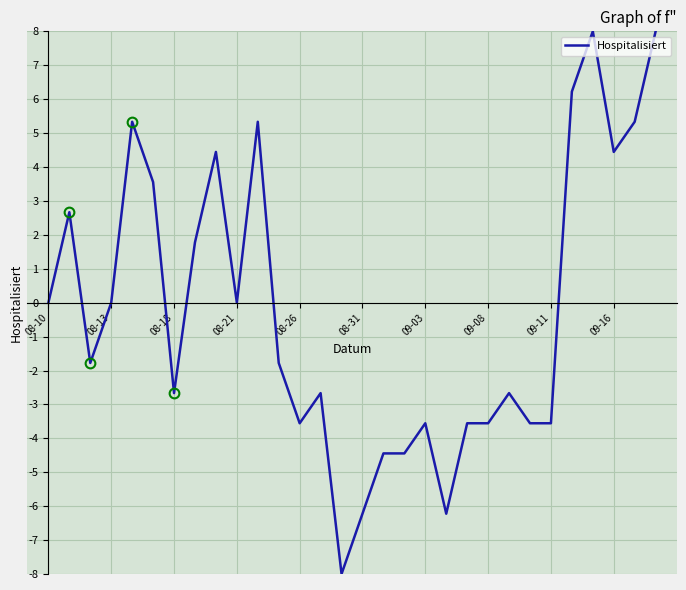

At which label does Hospitalisiert first exceed -1?

08-10